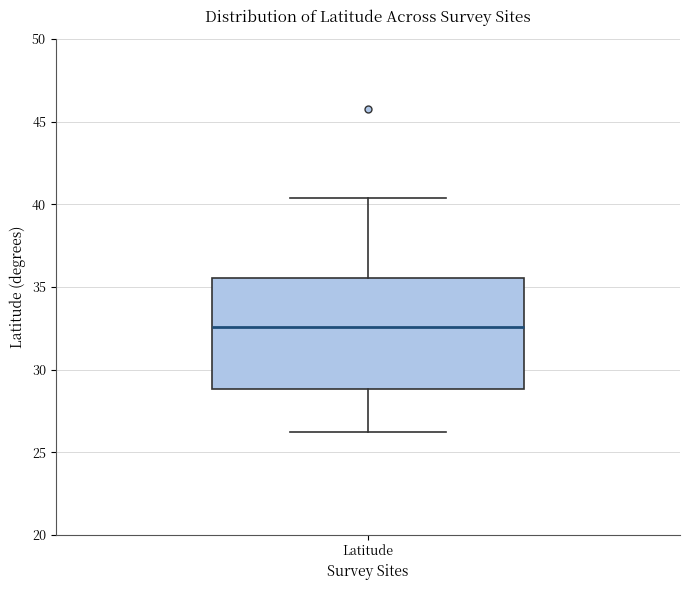

Read this box plot against the y-axis: the position of the median line, the range covered by the box, and the ends of both whiskers. The values are not printed on the chart, so give them approximately, as read against the axis.

median 32.5, box 29.0 to 35.5, whiskers 26.0 to 40.5